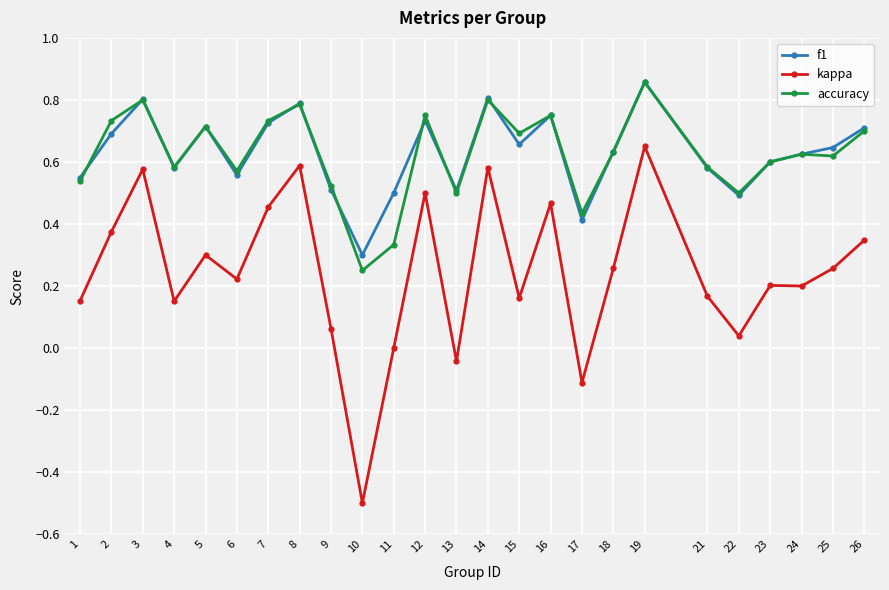

The value of accuracy at 12 is 0.3. True or false?

False